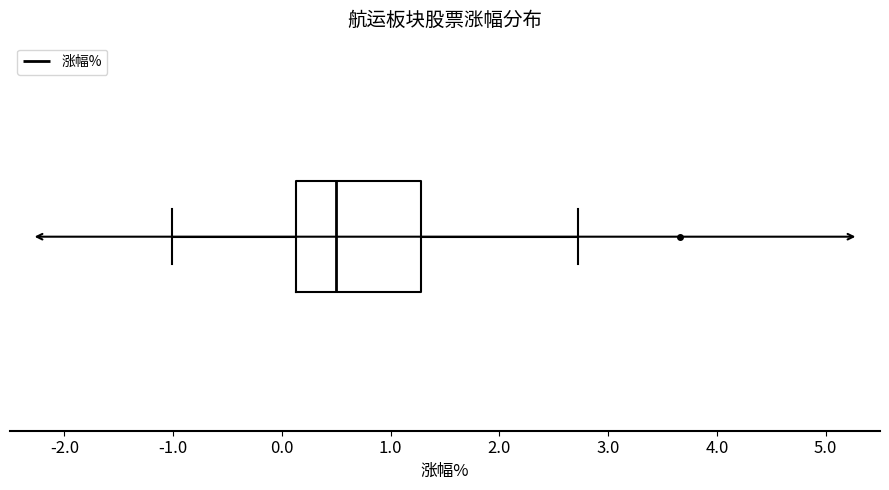

Transcribe this box plot: give where the median line is, the range the box spans, and where the two whiskers end, as read against the x-axis. The values are not printed on the chart, so give them approximately, as read against the axis.

median 0.5, box 0.1 to 1.3, whiskers -1.0 to 2.7